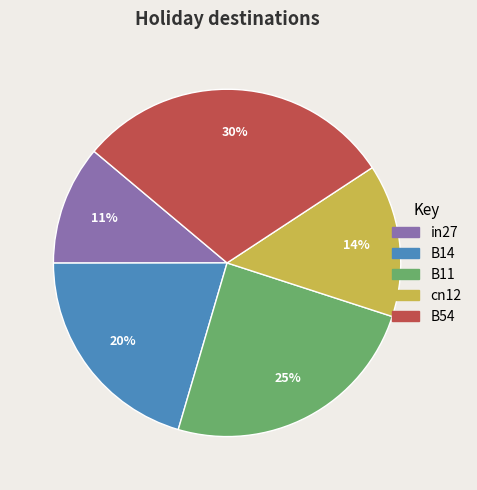

Is it true that B54 is 30% of the pie?

True